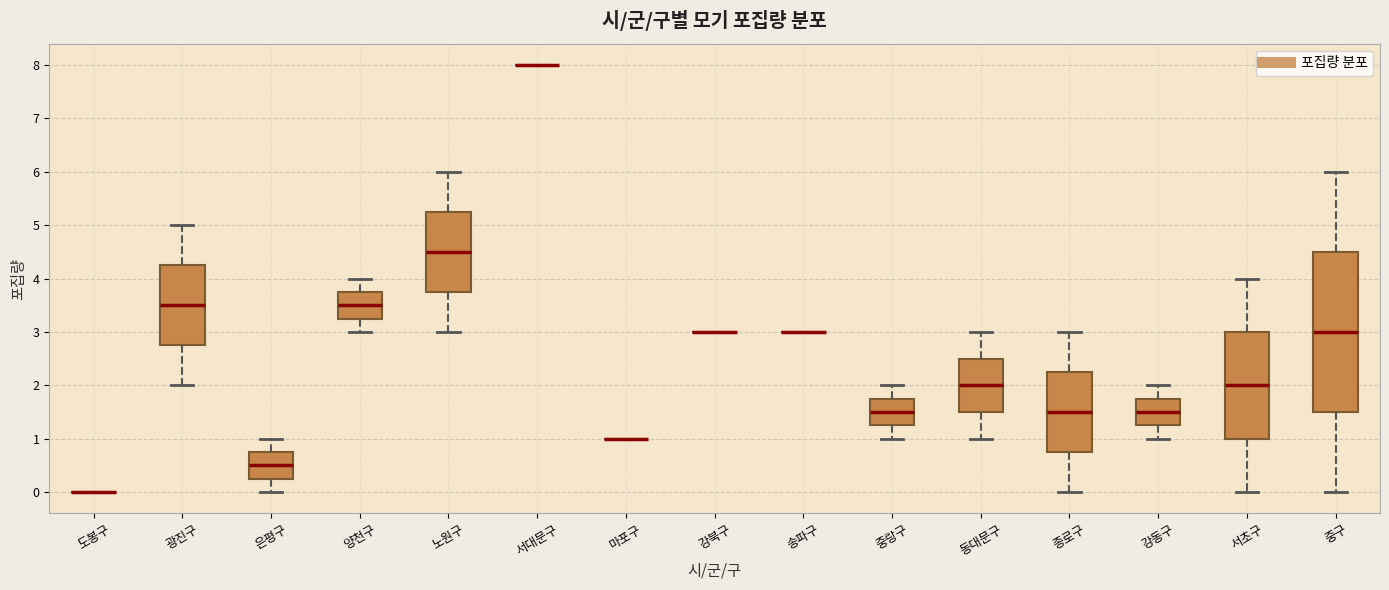

Where does the upper whisker of the box for 강동구 end on the y-axis? The values are not printed on the chart, so give them approximately, as read against the axis.

2.0